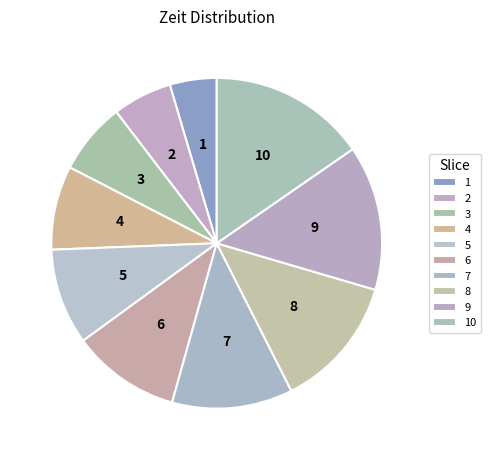

What is the largest slice in the pie chart?

2.918